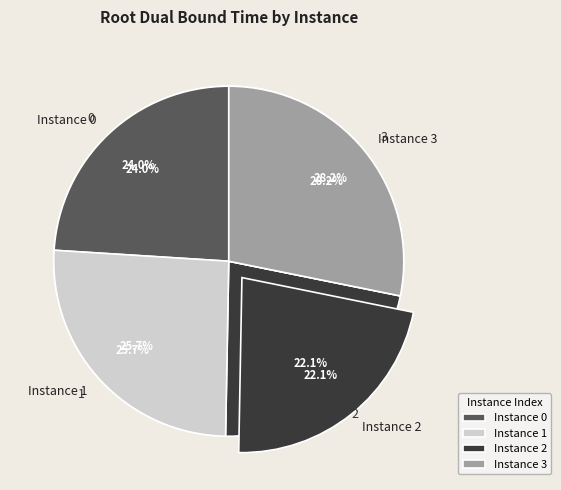

What percentage is the 2 slice, to the nearest percent?

22%